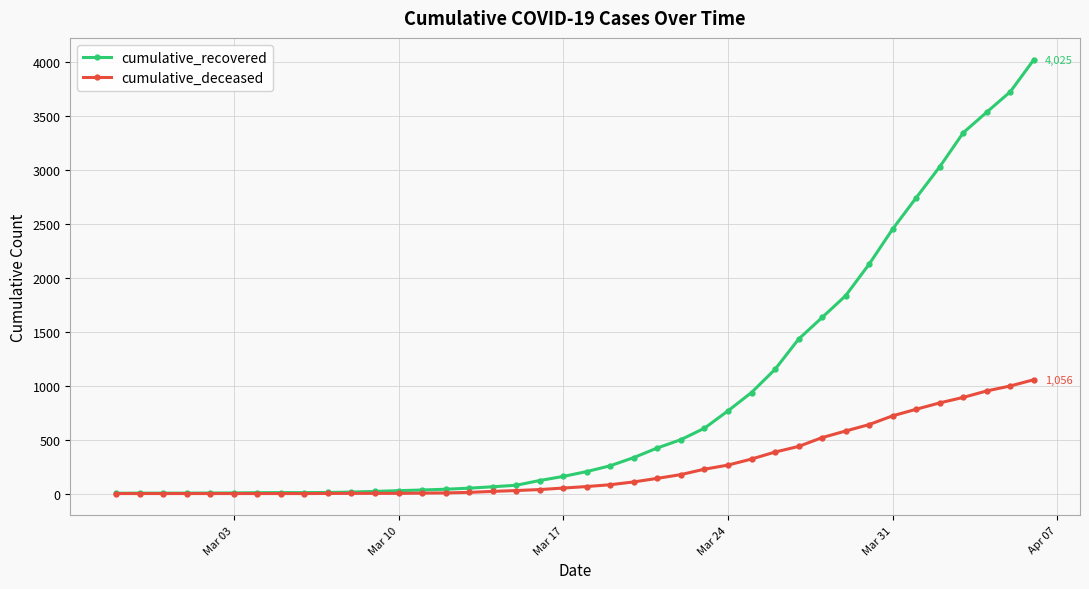

How many data points in cumulative_recovered are less than 204?

20